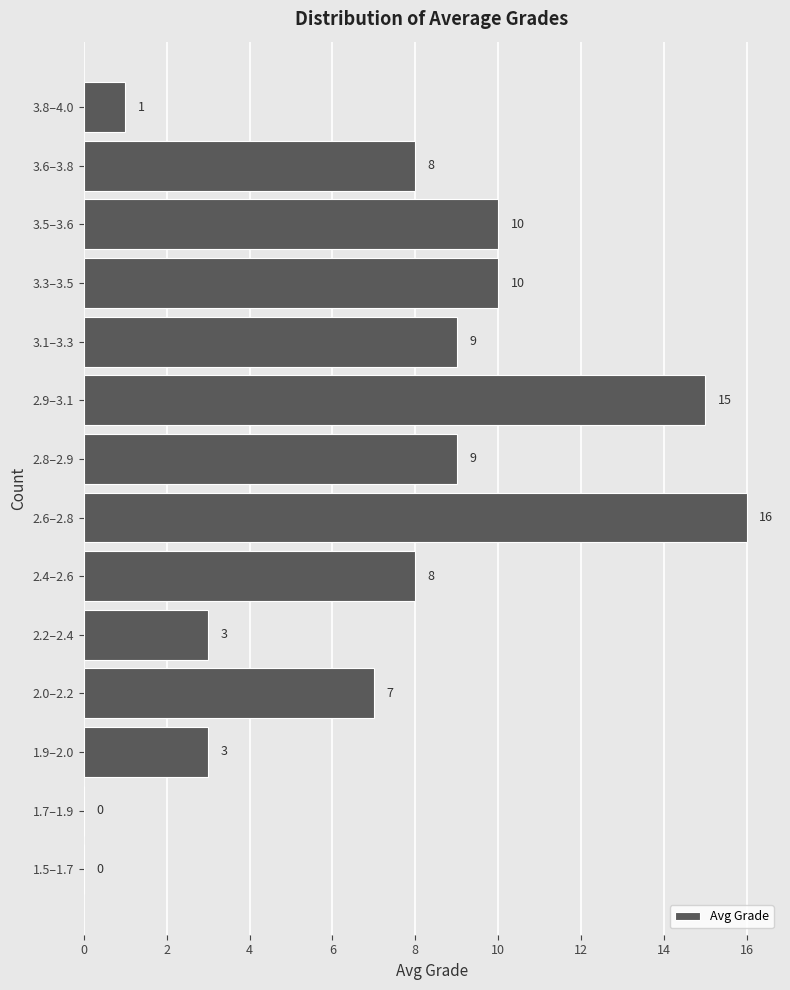

Reading bottom to top, transcribe all the data shown in this chart.

1.5–1.7=0	1.7–1.9=0	1.9–2.0=3	2.0–2.2=7	2.2–2.4=3	2.4–2.6=8	2.6–2.8=16	2.8–2.9=9	2.9–3.1=15	3.1–3.3=9	3.3–3.5=10	3.5–3.6=10	3.6–3.8=8	3.8–4.0=1